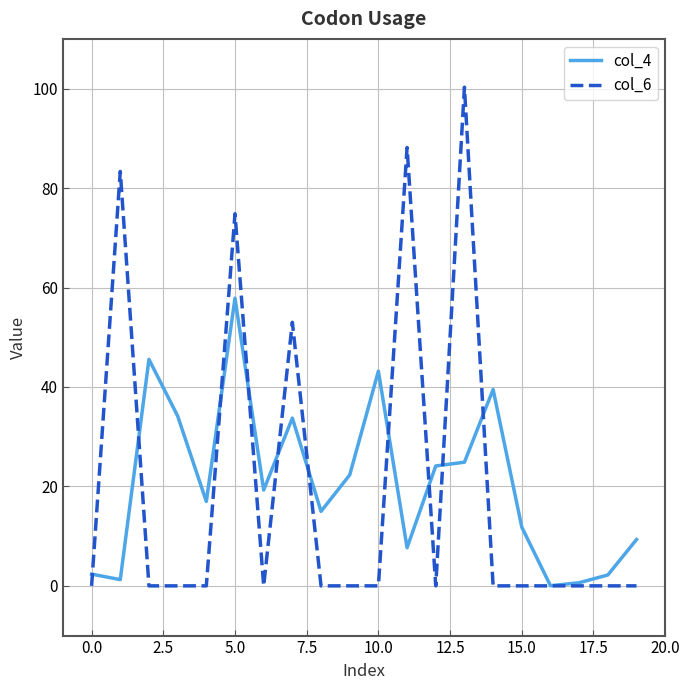

What is the highest value of the col_6 series?

100.3